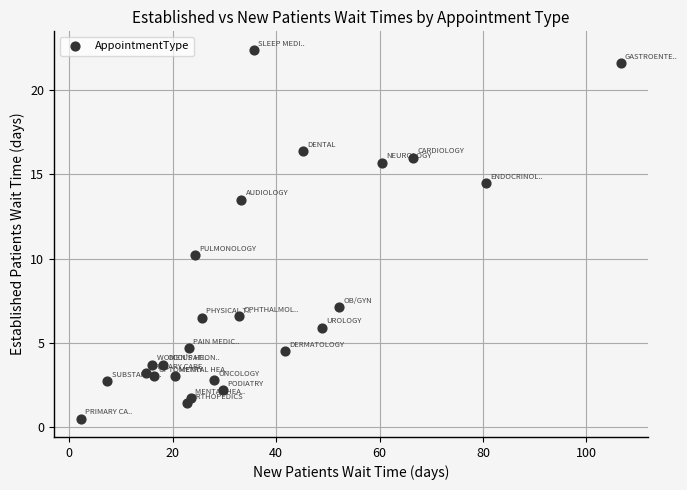

What is the range of Y values (max minus min)?

21.9